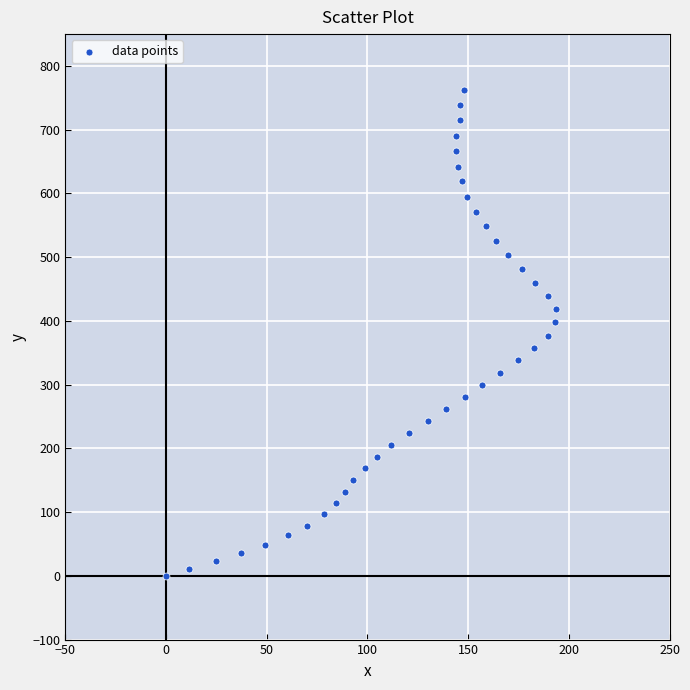

What is the range of X values (max minus min)?

193.6